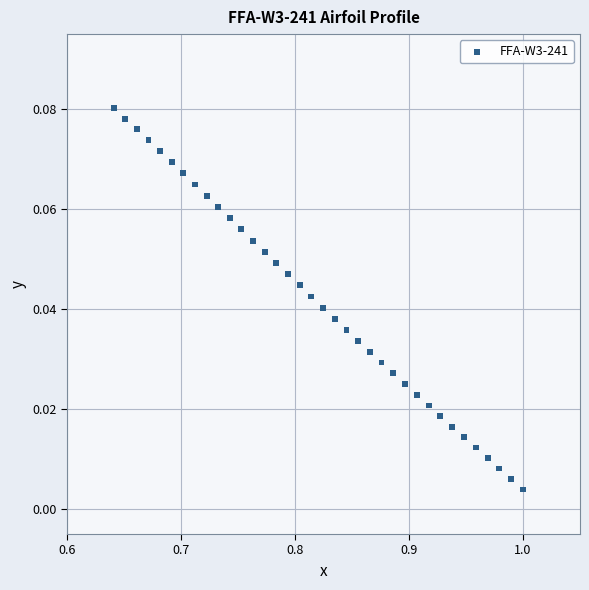

What is the range of X values (max minus min)?

0.4